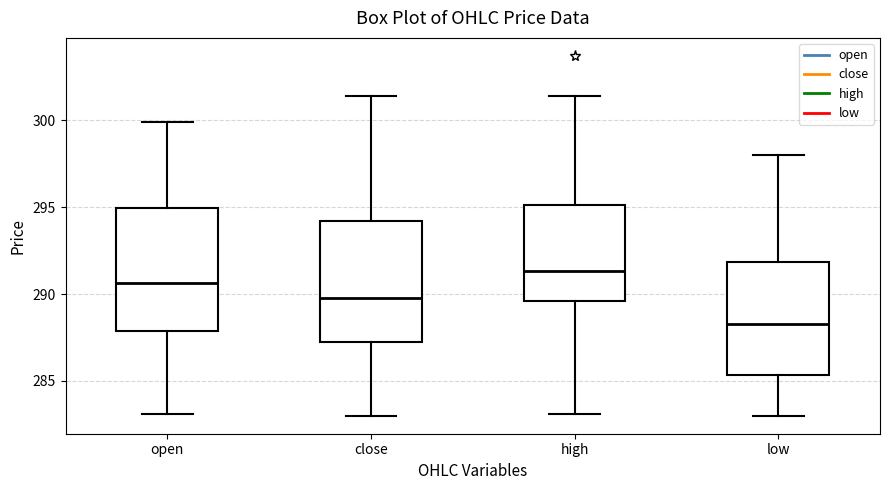

Which box's median line is the lowest?

low